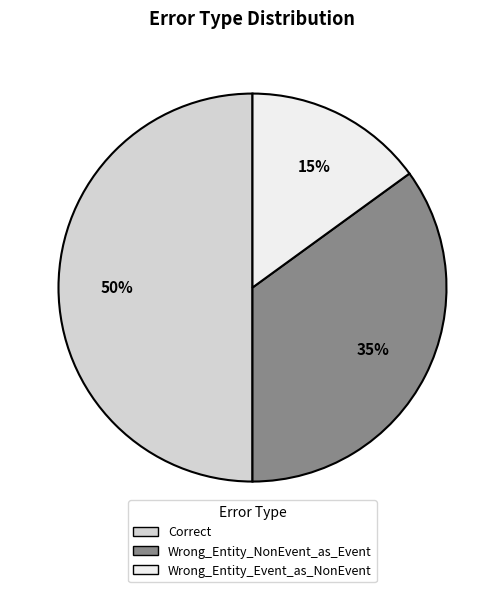

Do Wrong_Entity_NonEvent_as_Event and Correct together represent more than half of the pie?

Yes